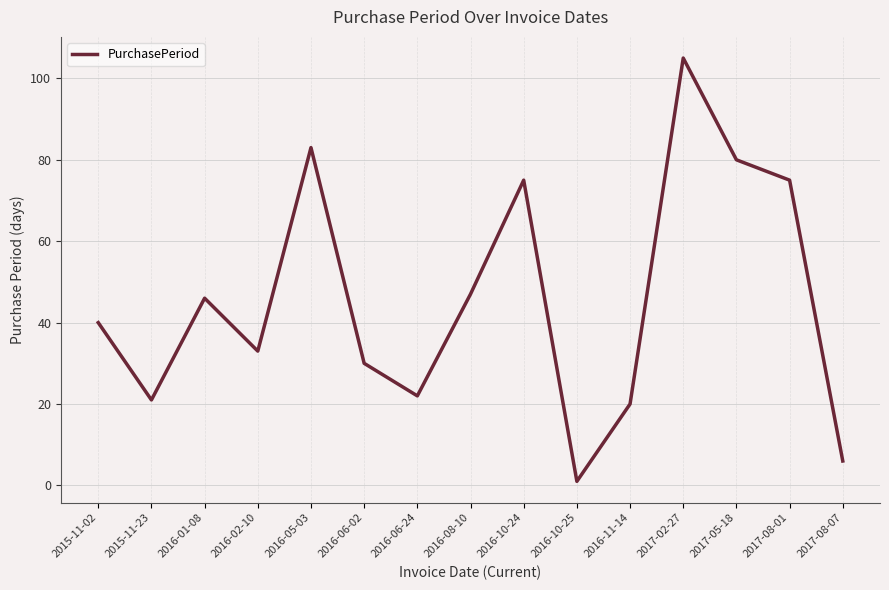

Approximately how many times larger is the value at 2016-05-03 compared to 2016-06-24?

3.8